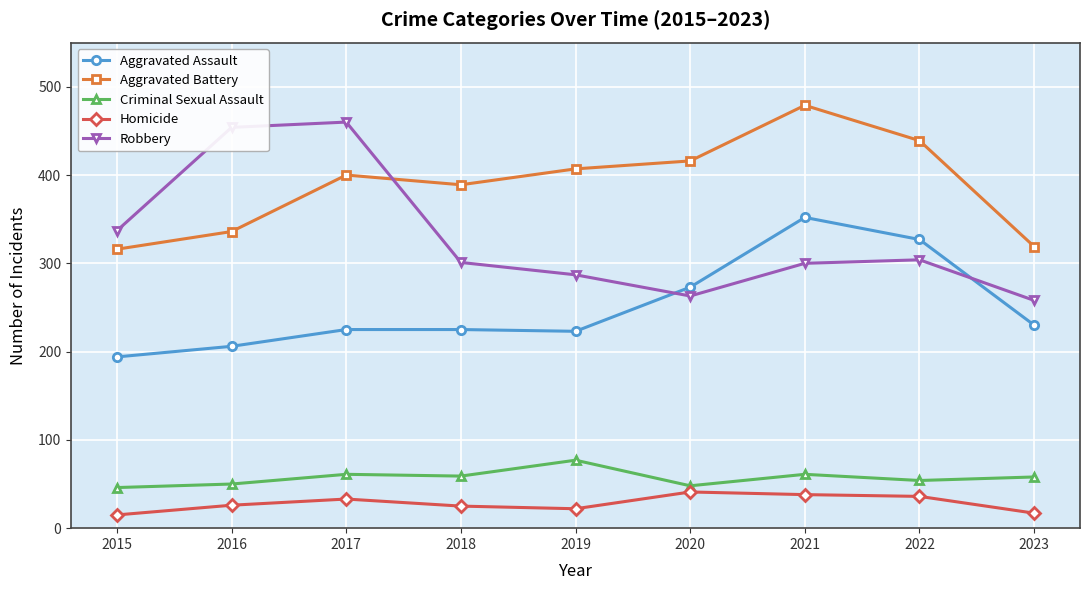

True or false: Criminal Sexual Assault and Homicide cross at least once.

False